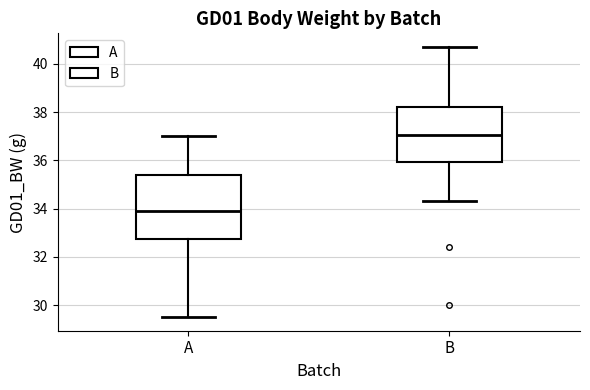

Reading left to right, transcribe this box plot: for each box, give where its median line is, the range the box spans, and where its two whiskers end, as read against the y-axis. The values are not printed on the chart, so give them approximately, as read against the axis.

A: median 34.0, box 32.8 to 35.4, whiskers 29.6 to 37.0
B: median 37.0, box 36.0 to 38.2, whiskers 34.4 to 40.8